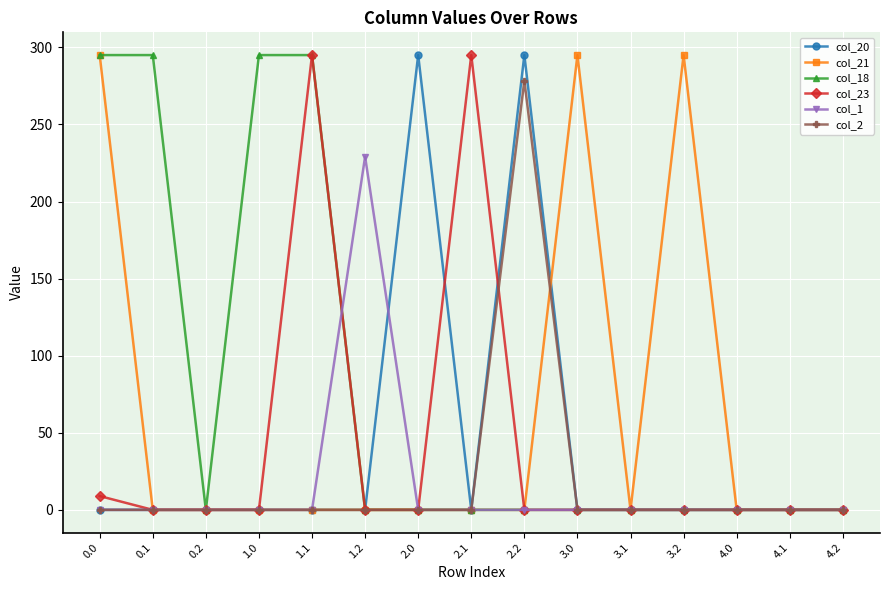

What is the spread (max minus min) of values at 1.0?

295.0